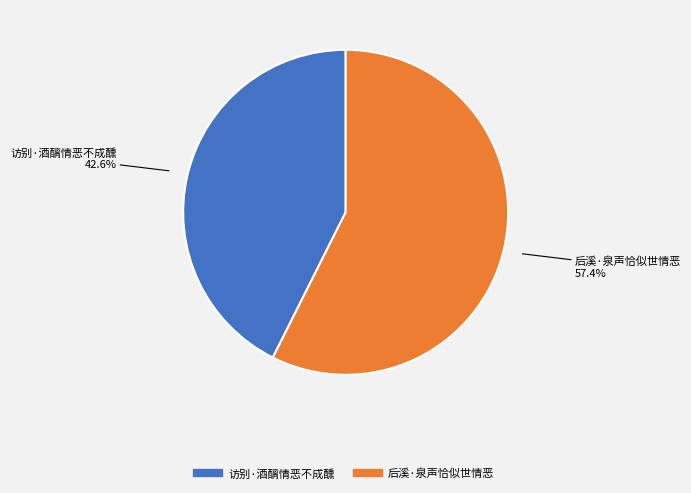

The 访别·酒醨情恶不成醺 slice represents 43% of the pie. True or false?

True